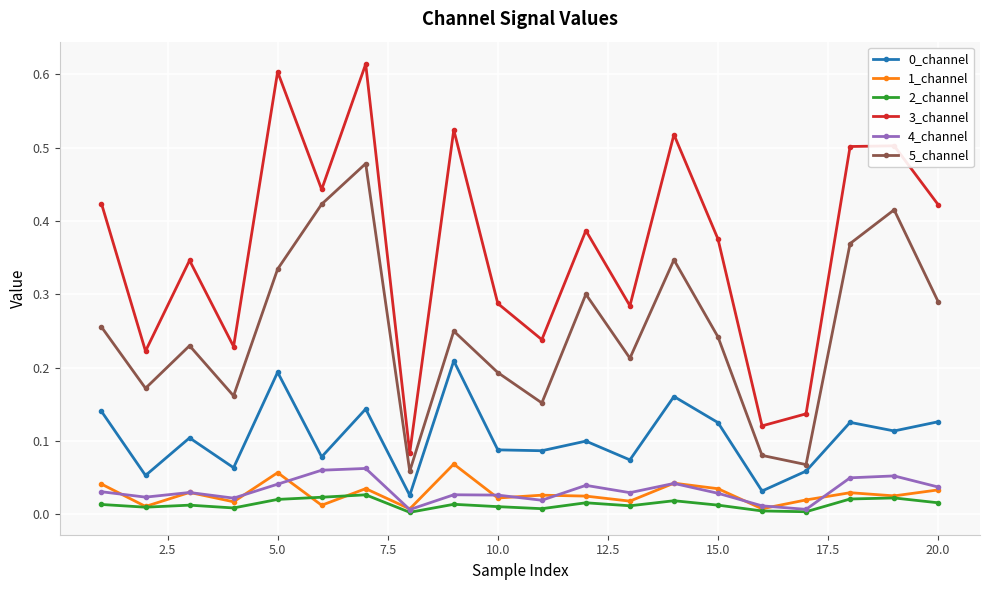

True or false: 1_channel and 5_channel intersect in this chart.

False